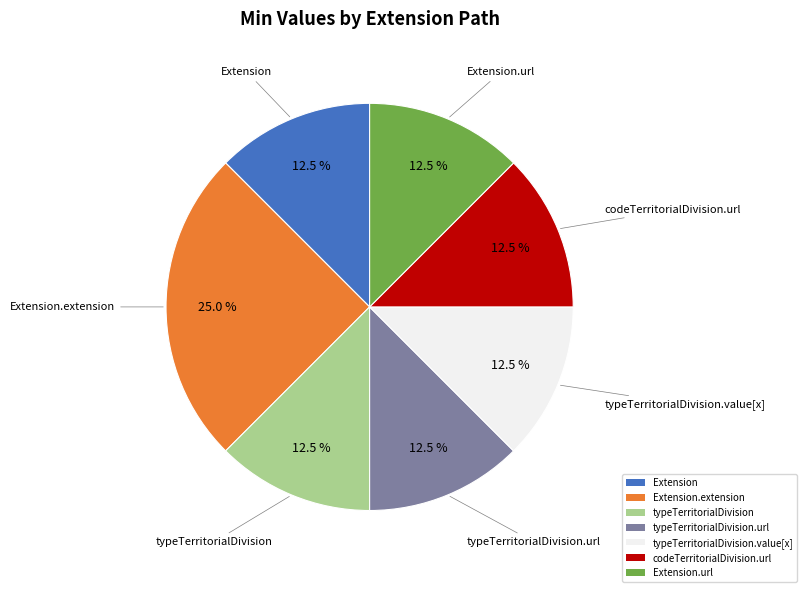

What is the ratio of the value at Extension.url to the value at Extension?

1.0